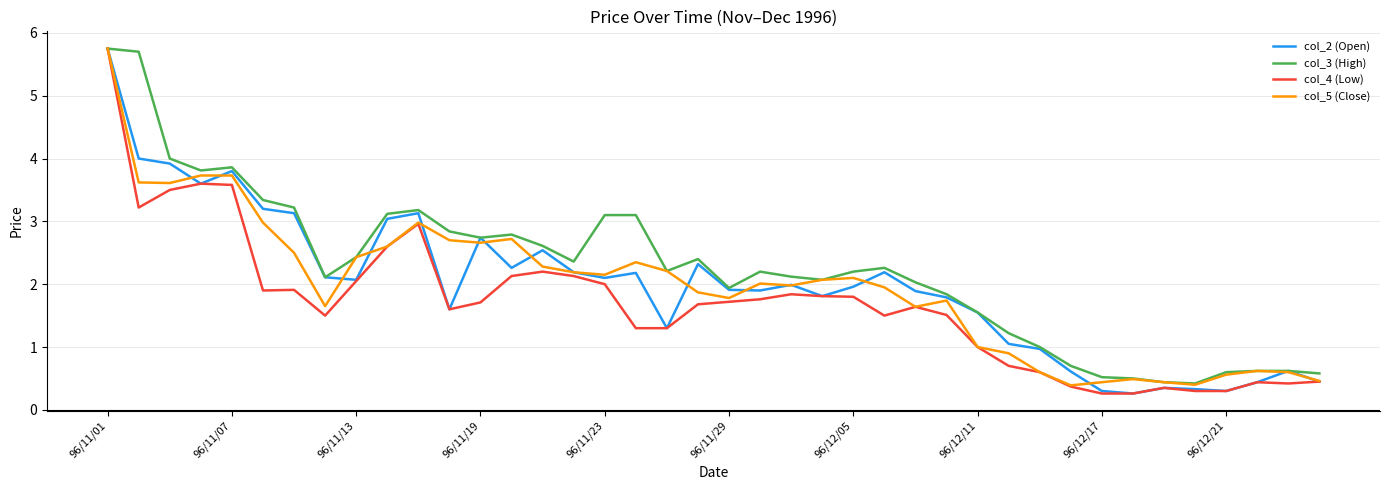

What is the highest value of the col_5 (Close) series?

5.8